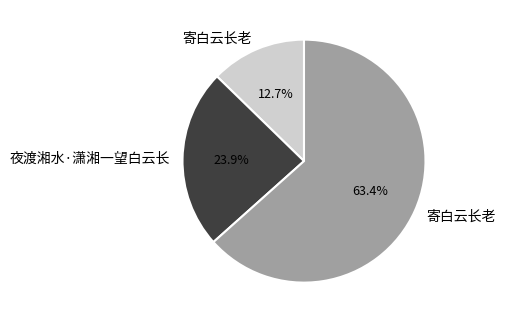

How many slices are in this pie chart?

3